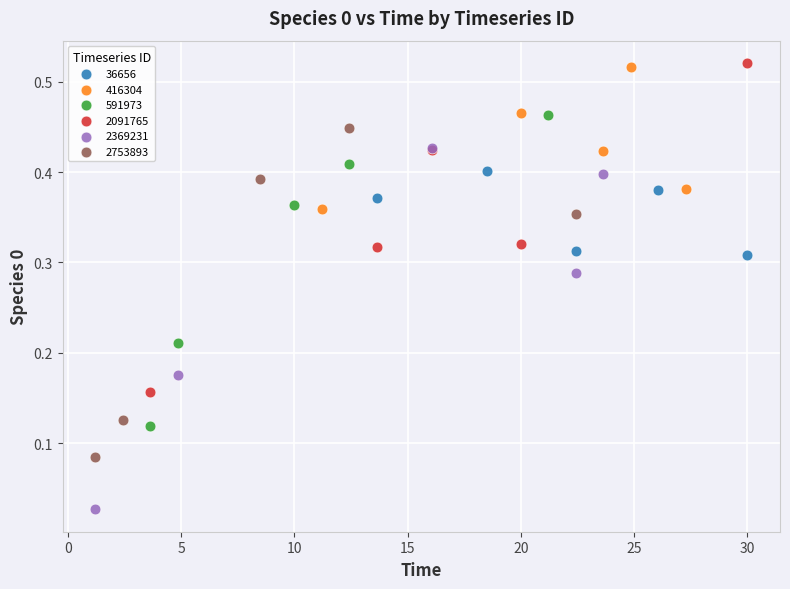

Which series contains the lowest Y value?

2369231